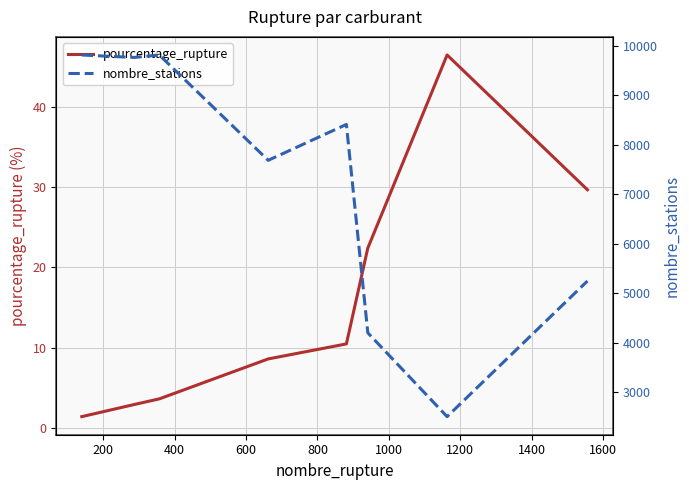

Reading left to right, list all the values displayed in this chart.

pourcentage_rupture: 1.4	2.1	2.9	3.6	8.6	10.5	22.4	46.4	29.7
nombre_stations: 9814.0	9789.0	9764.0	9814.0	7685.0	8410.0	4199.0	2505.0	5246.0